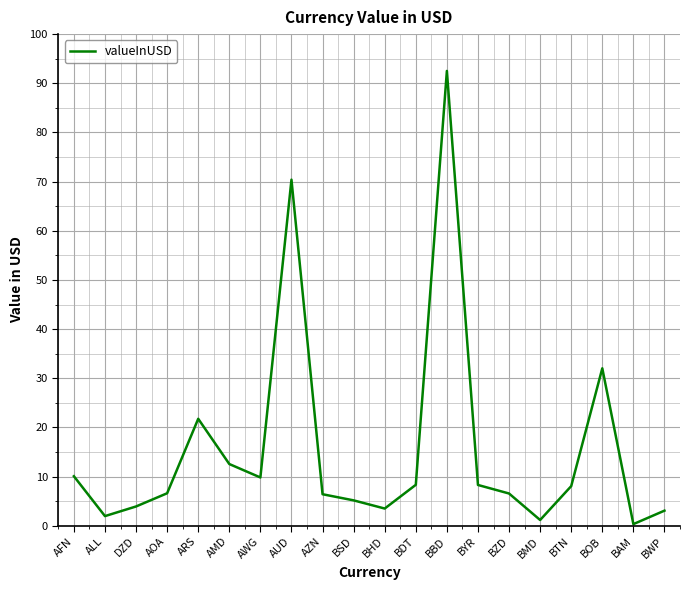

Where is the first local minimum?

ALL